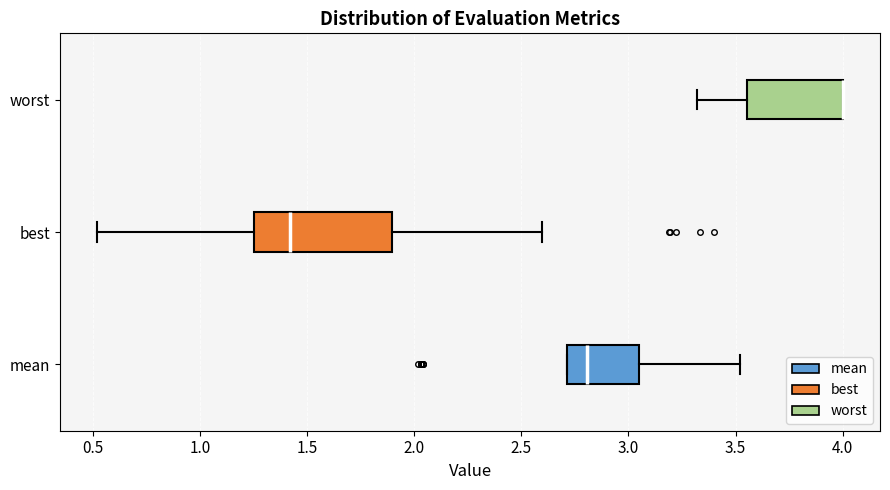

Where is the right edge of the box for worst on the x-axis? The values are not printed on the chart, so give them approximately, as read against the axis.

4.00